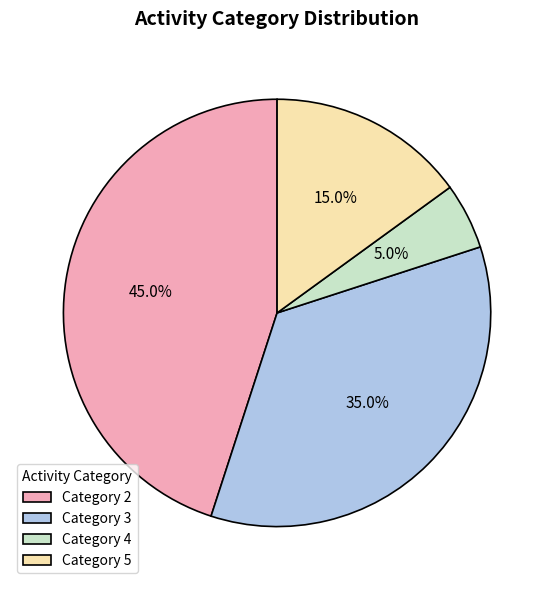

How many slices are in this pie chart?

4